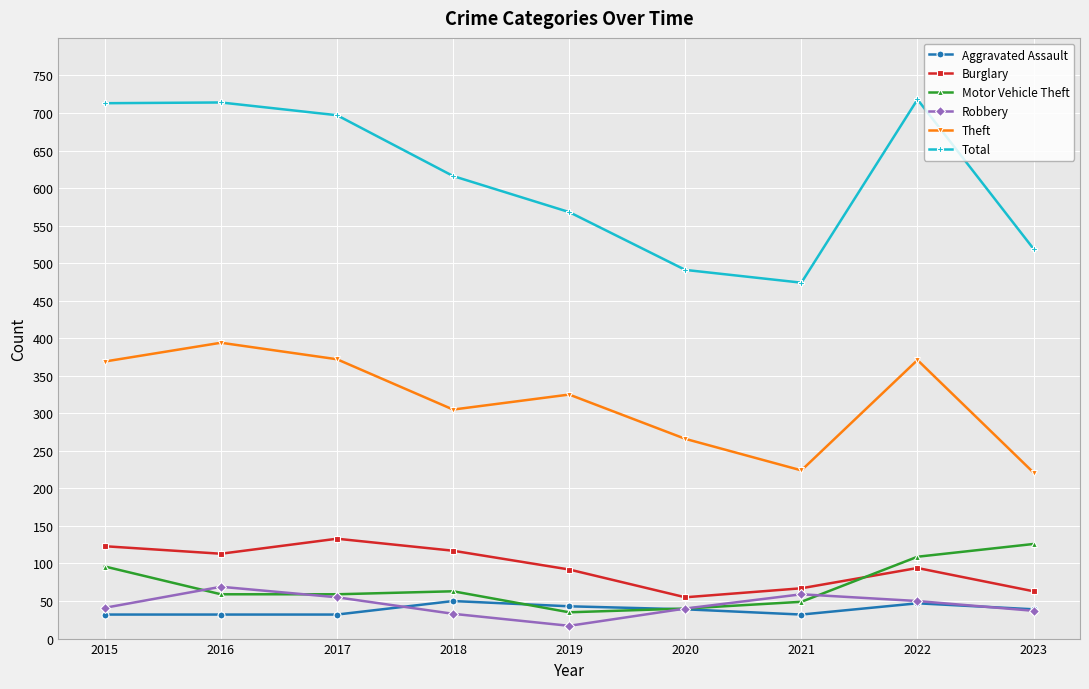

At which label does Total reach its minimum?

2021